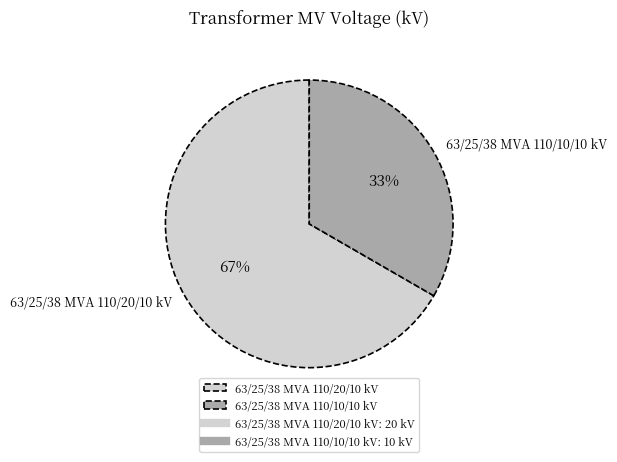

Which slice represents more than half of the pie?

63/25/38 MVA 110/20/10 kV